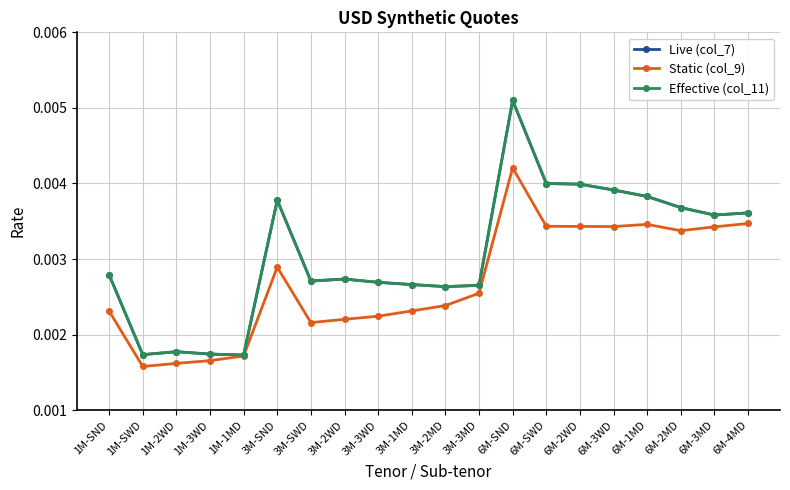

The Live (col_7) series shows 0.0 at 6M-2MD. True or false?

False